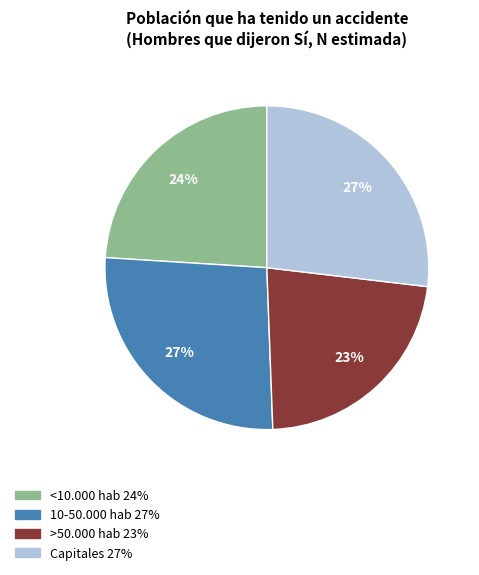

Is there a majority slice in this chart?

No